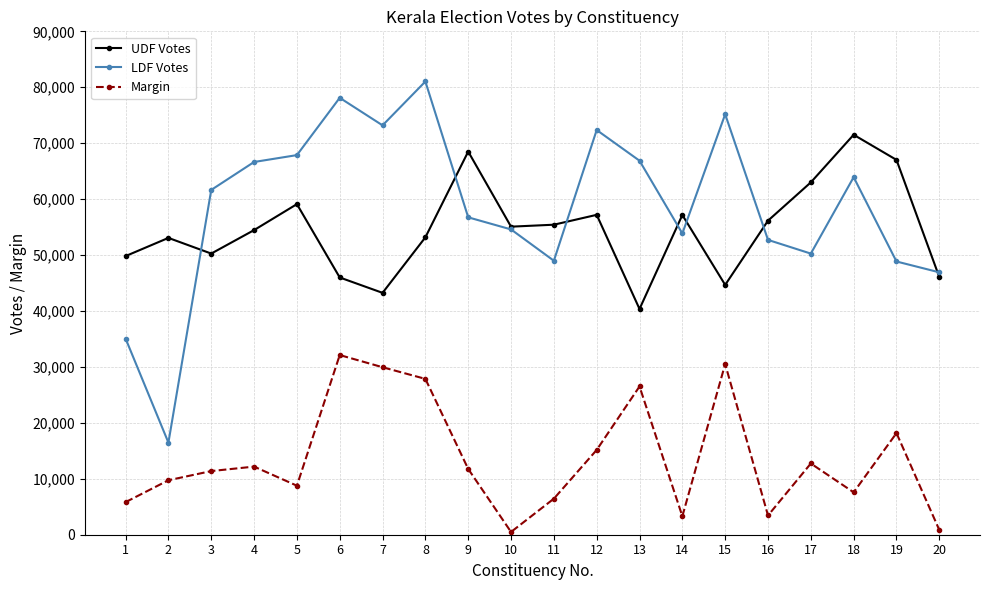

What is the difference between the maximum and minimum values in the LDF Votes series?

64564